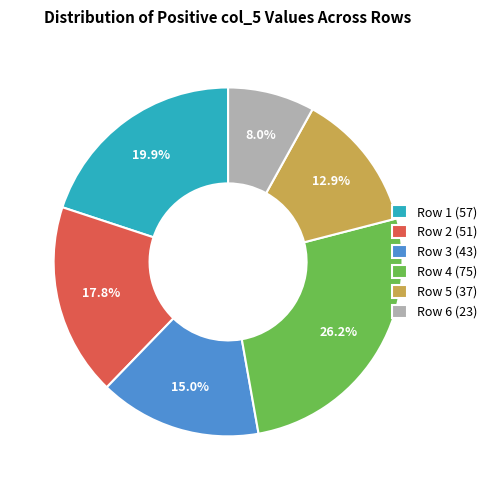

Between Row 3 (43) and Row 6 (23), which is larger?

Row 3 (43)